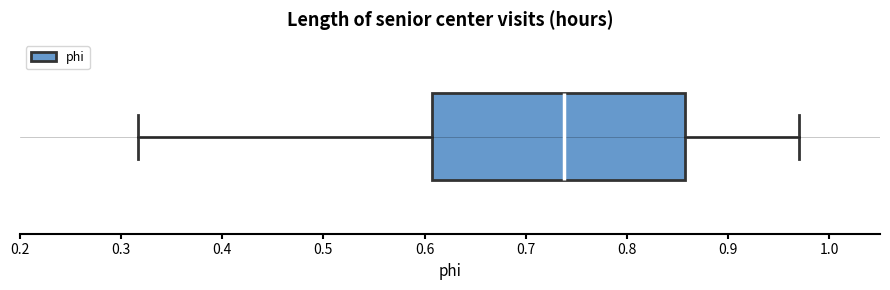

Where is the left edge of the box on the x-axis? The values are not printed on the chart, so give them approximately, as read against the axis.

0.61